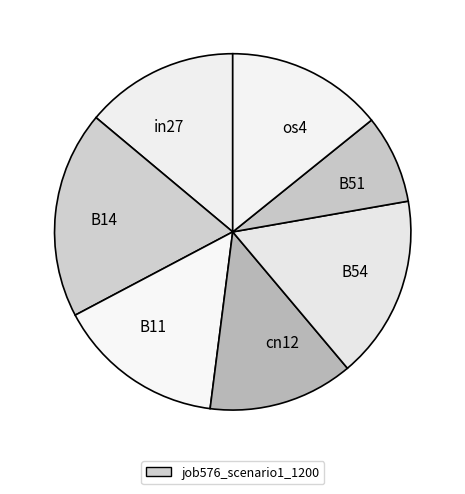

Does any single category account for the majority?

No